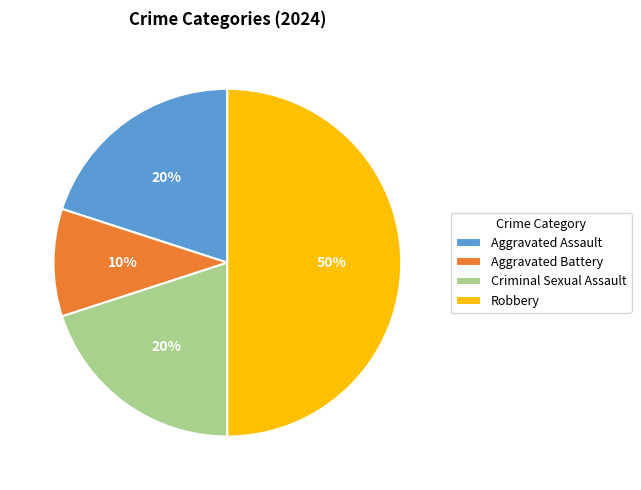

To the nearest percent, what is the difference between the largest and smallest slice percentages?

40%